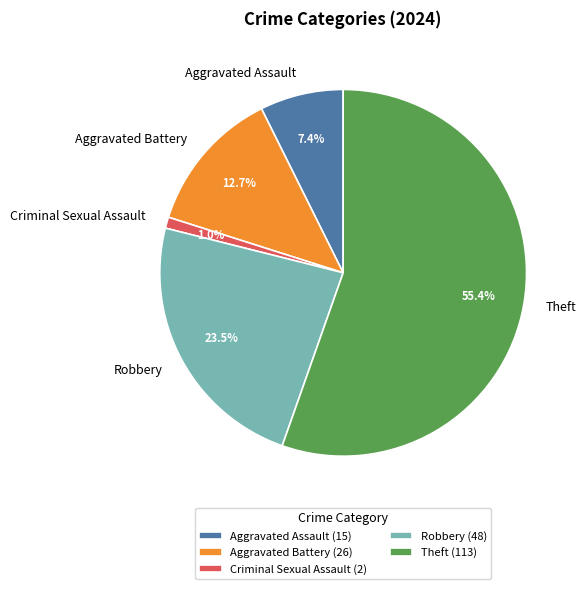

Is it true that Aggravated Assault is 22% of the pie?

False